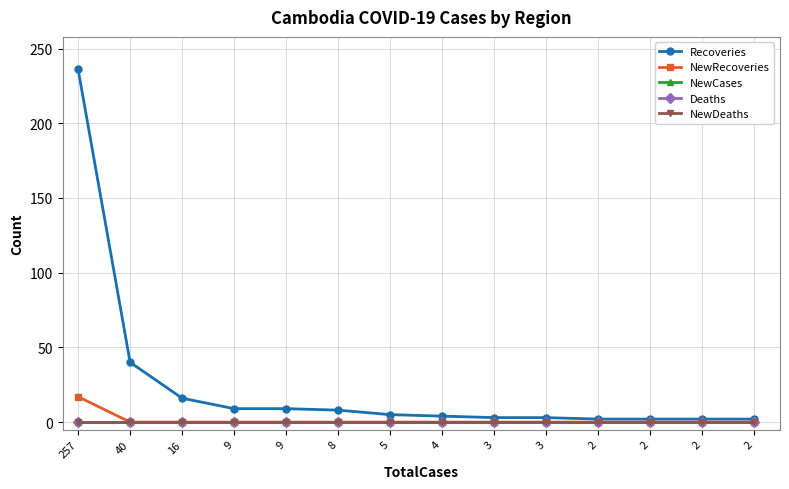

Is this an area chart (filled region under the line)?

No